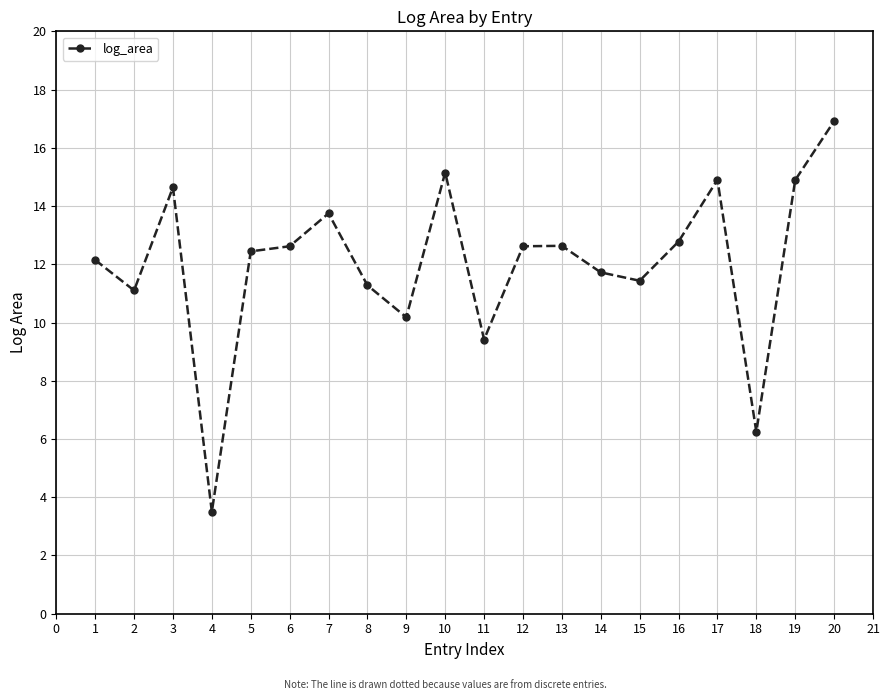

At which label is the value closest to 10?

9